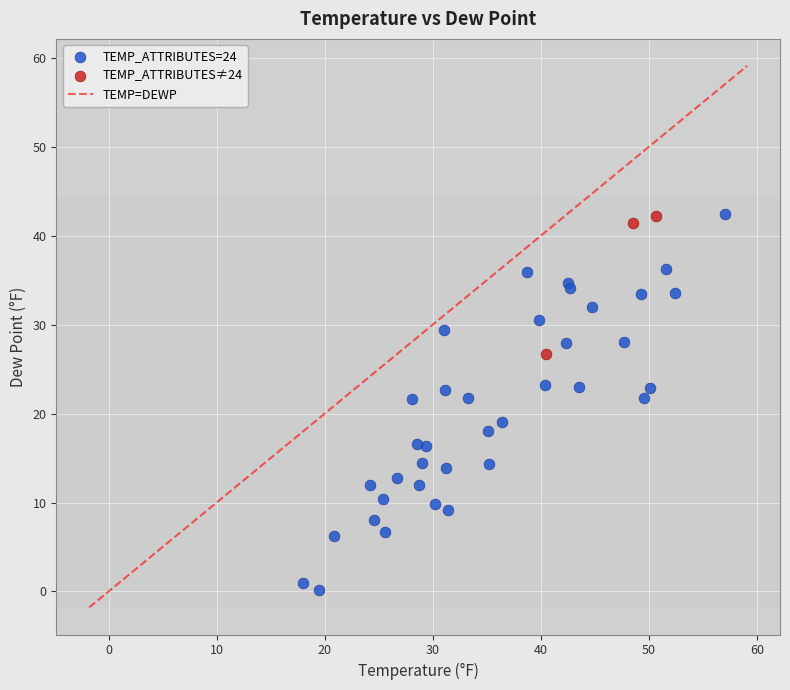

Which series has the largest Y range (max minus min)?

TEMP_ATTRIBUTES=24